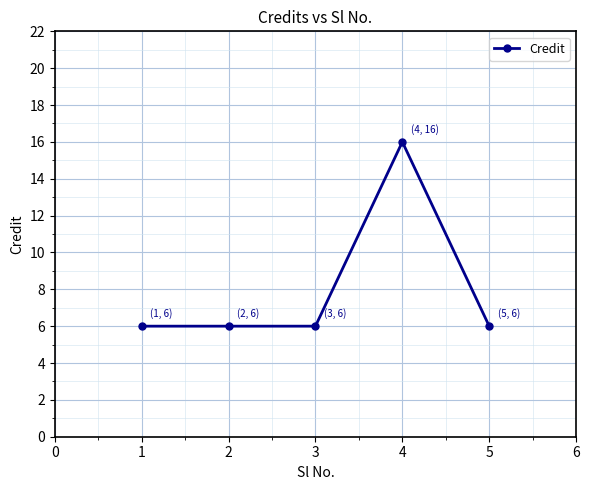

Is it true that the value at 1 is 10?

False